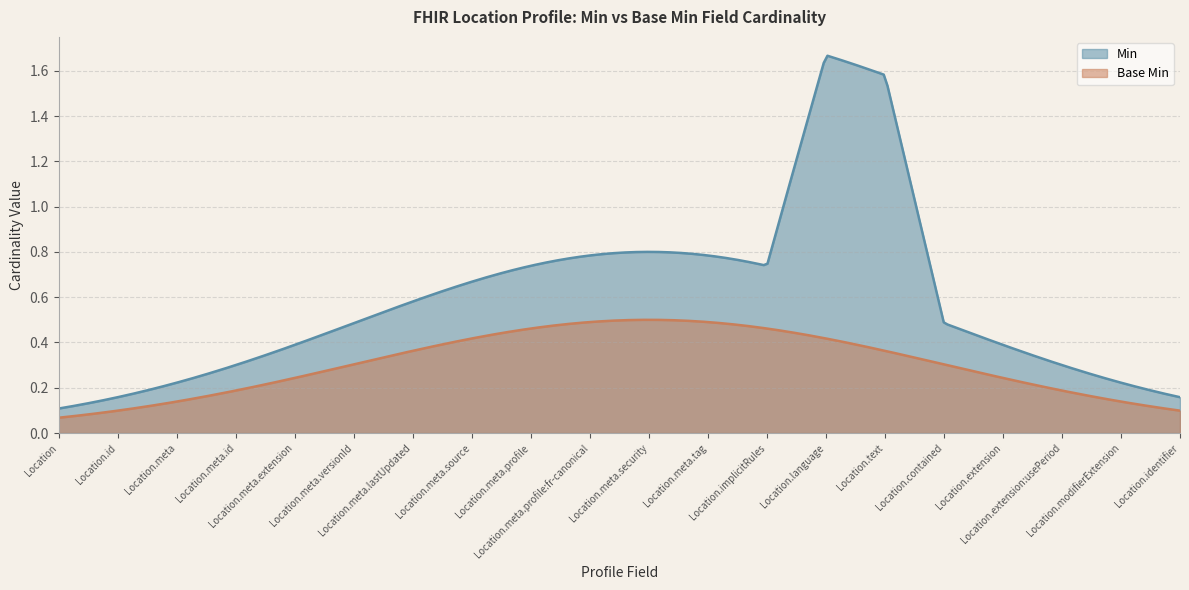

Rank the series by their average value, from highest to lowest.

Min, Base Min